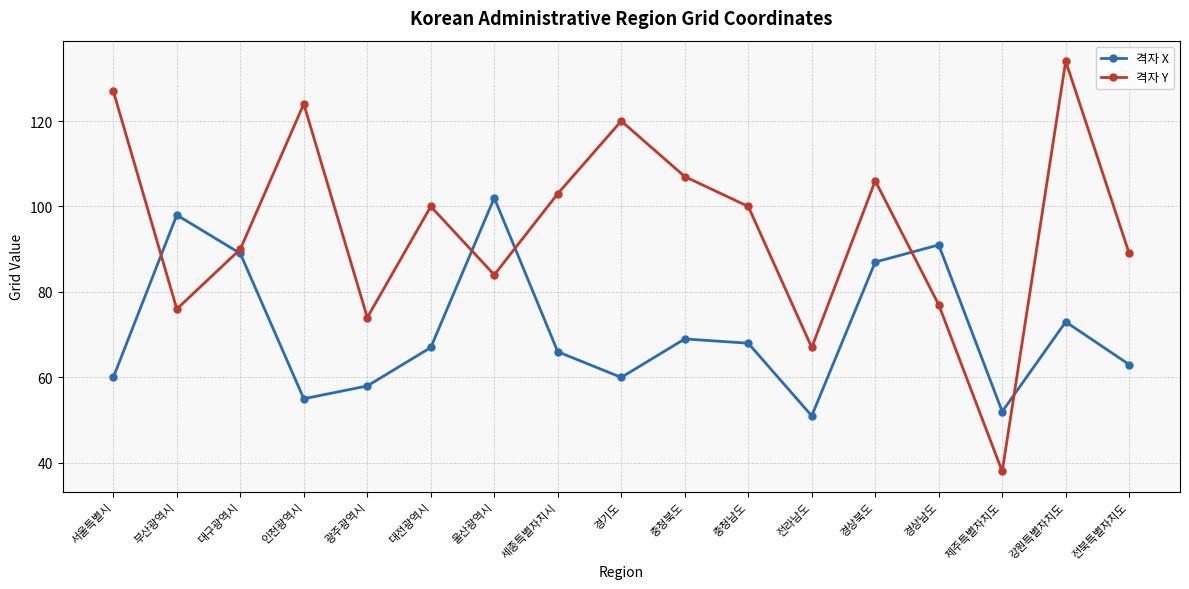

What are all the series names shown in the legend?

격자 X, 격자 Y